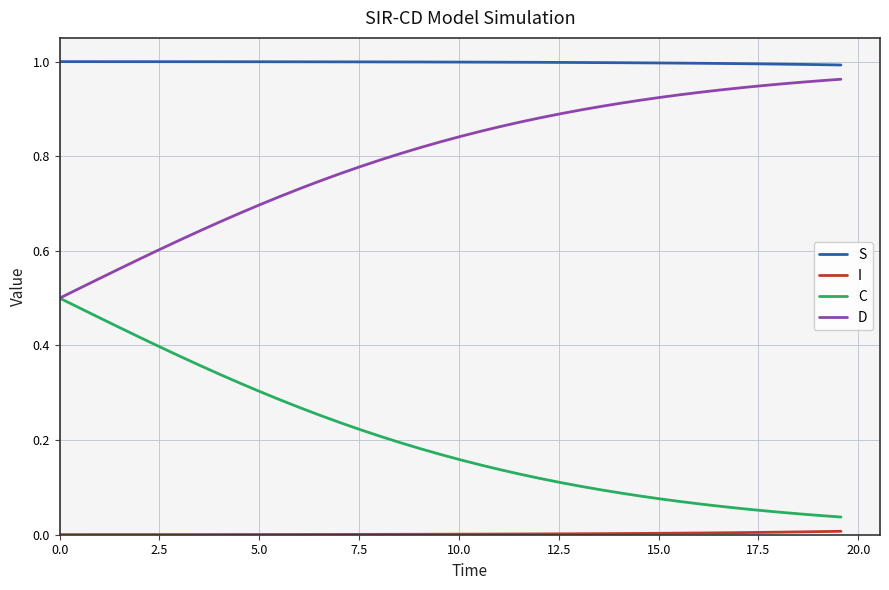

True or false: S and C intersect in this chart.

False